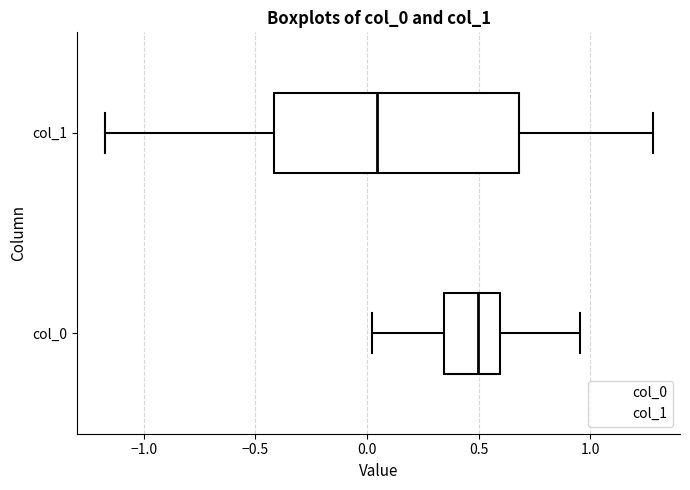

Where is the right edge of the box for col_1 on the x-axis? The values are not printed on the chart, so give them approximately, as read against the axis.

0.70